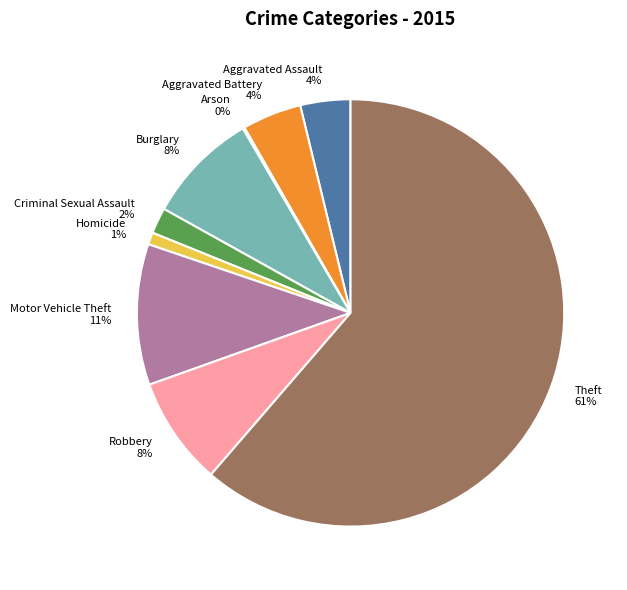

Which slice represents more than half of the pie?

Theft